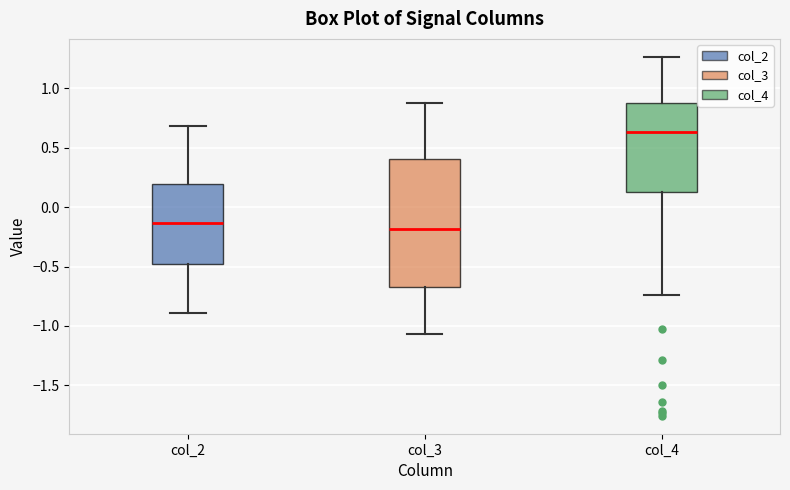

Which box's median line is the lowest?

col_3